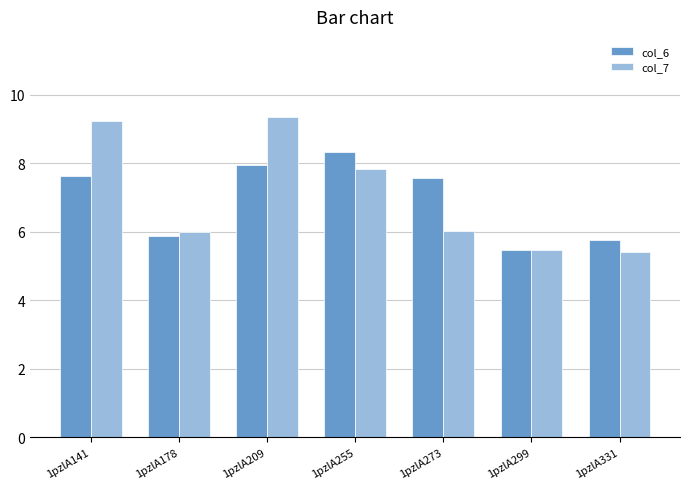

Rank the series at 1pzlA141 from lowest to highest value.

col_6, col_7